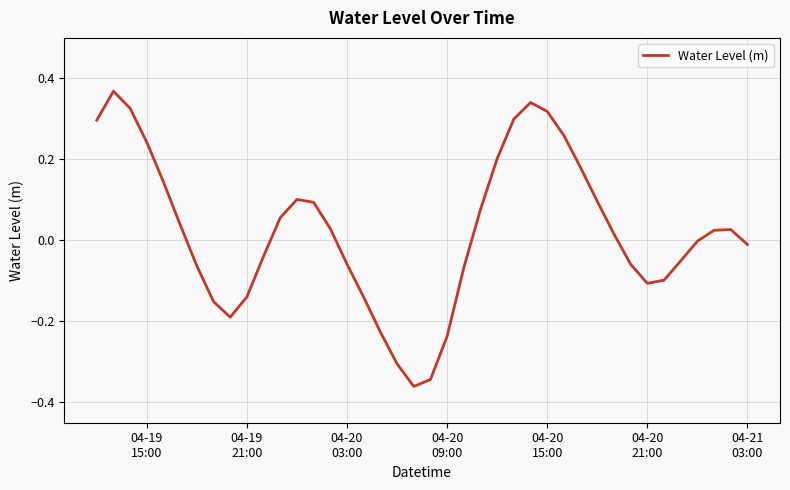

What is the difference between the maximum and minimum values?

0.7